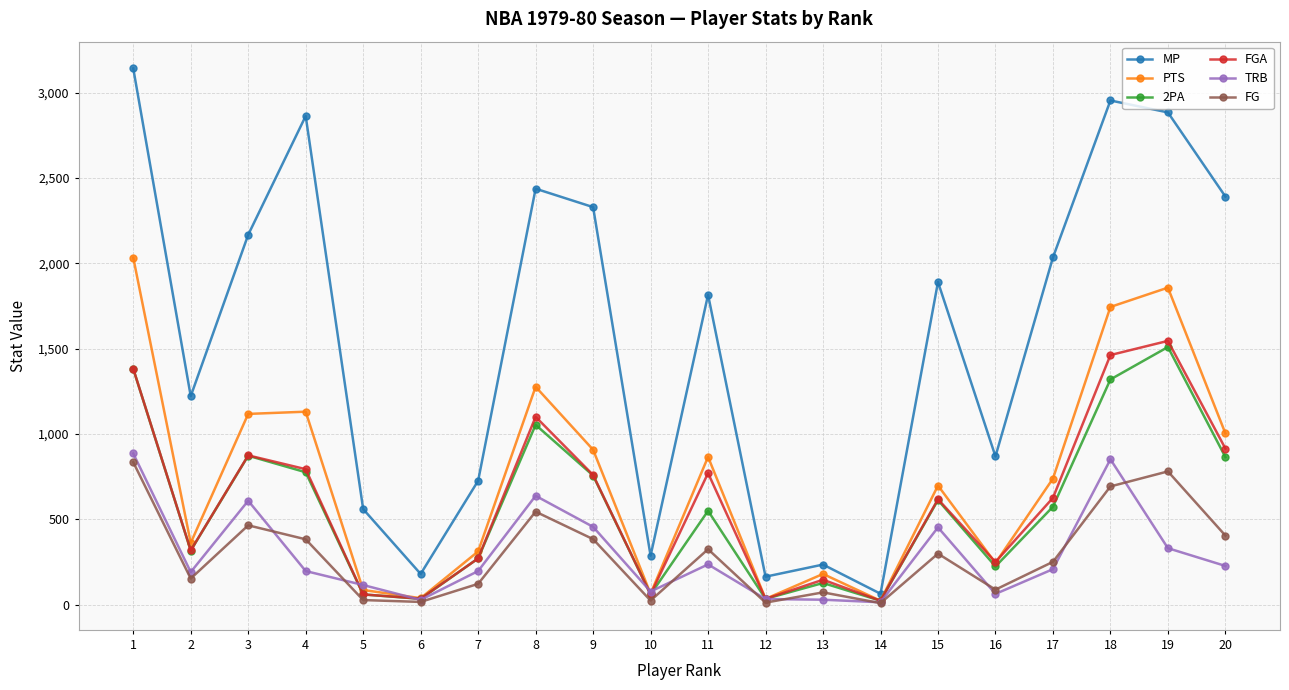

What is the sum of all FGA values?

12049